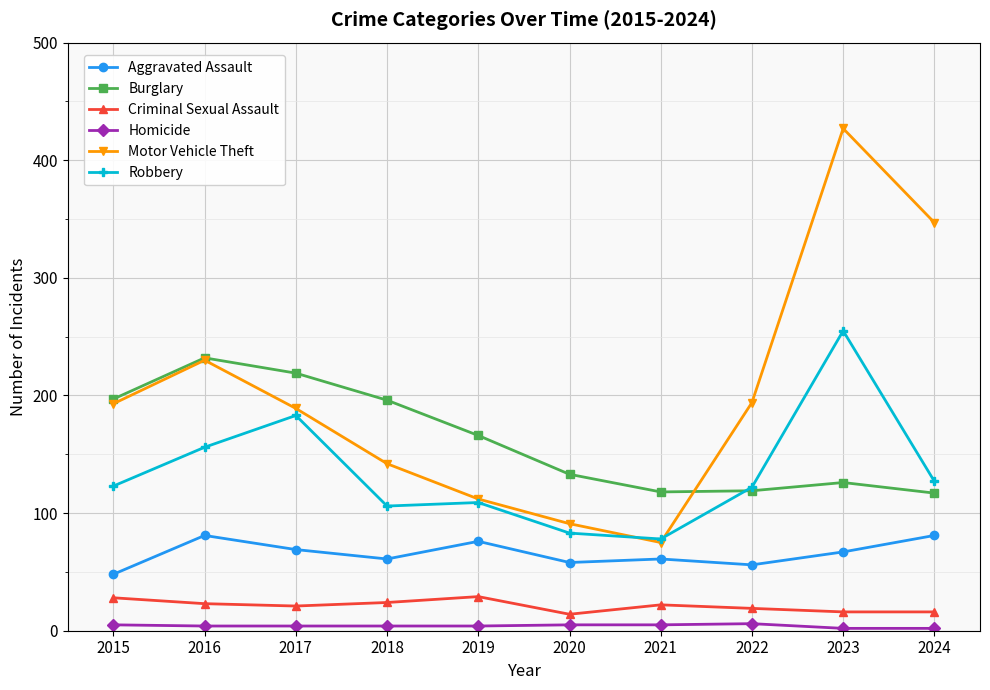

How many interior local valleys does the Motor Vehicle Theft series have?

1